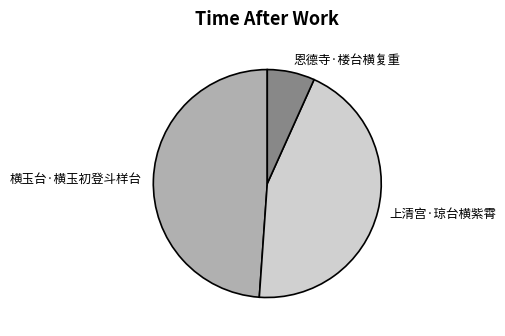

Which has a higher value, 横玉台·横玉初登斗样台 or 恩德寺·楼台横复重?

横玉台·横玉初登斗样台